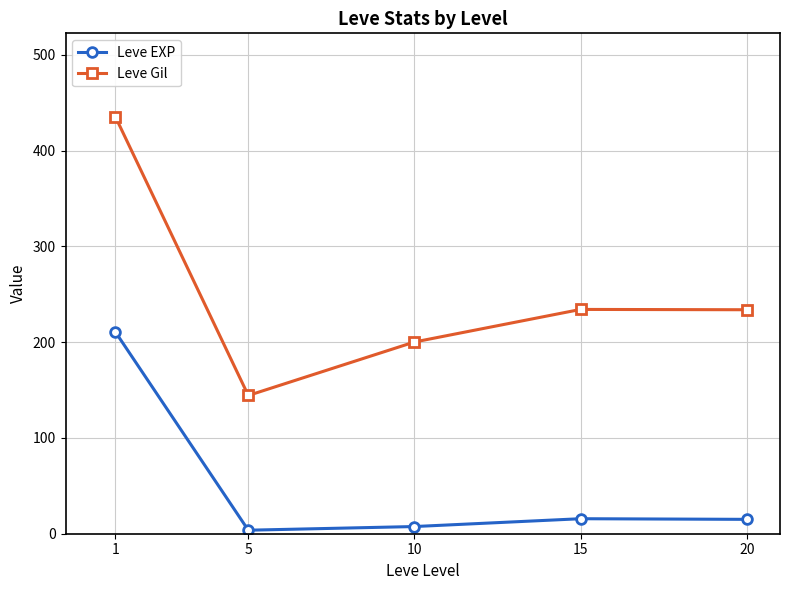

The value of Leve Gil at 5 is 83.3. True or false?

False